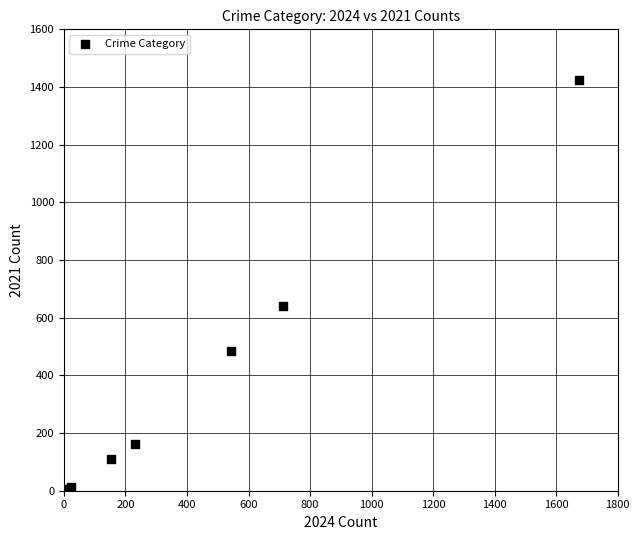

What Y value in the scatter plot is closest to 712?

642